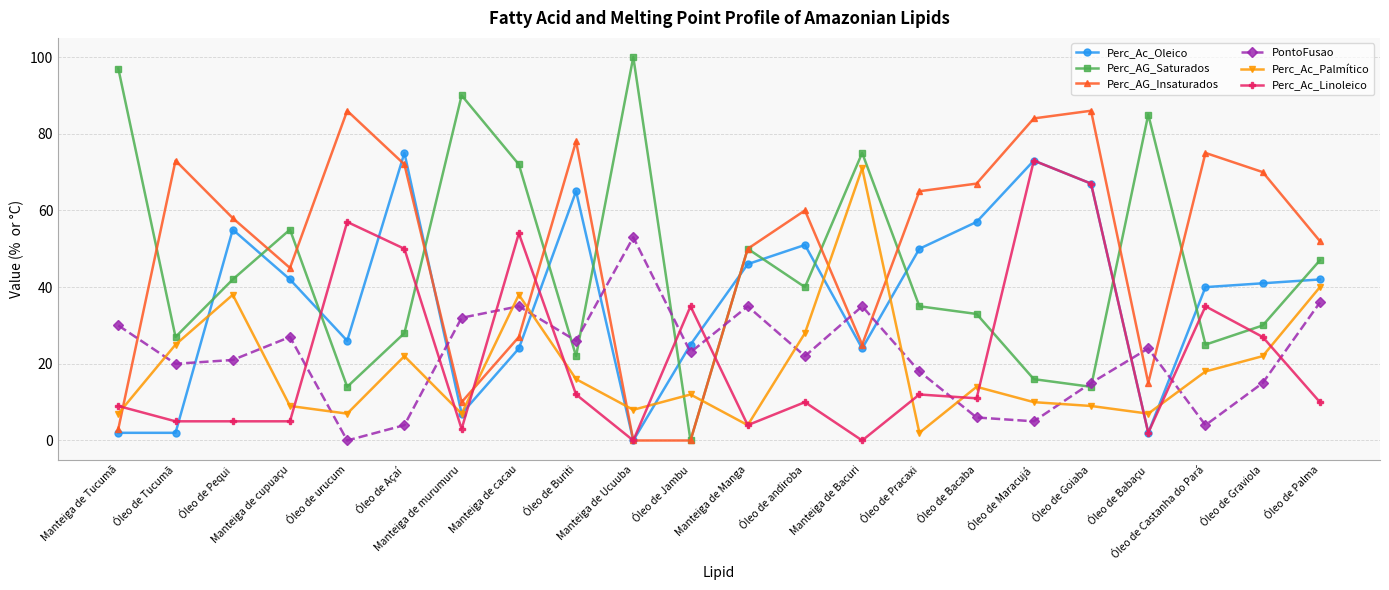

At which category does the chart reach its peak across all series?

Manteiga de Ucuuba